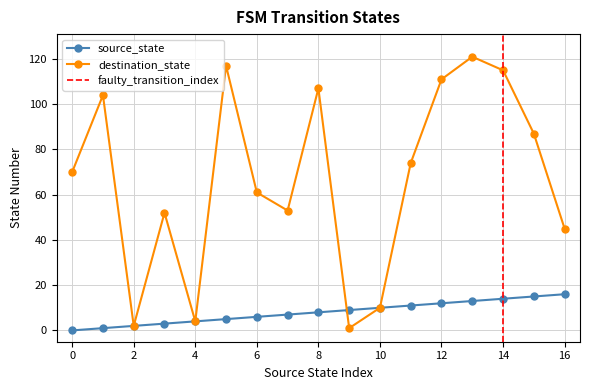

What is the greatest value displayed?

121